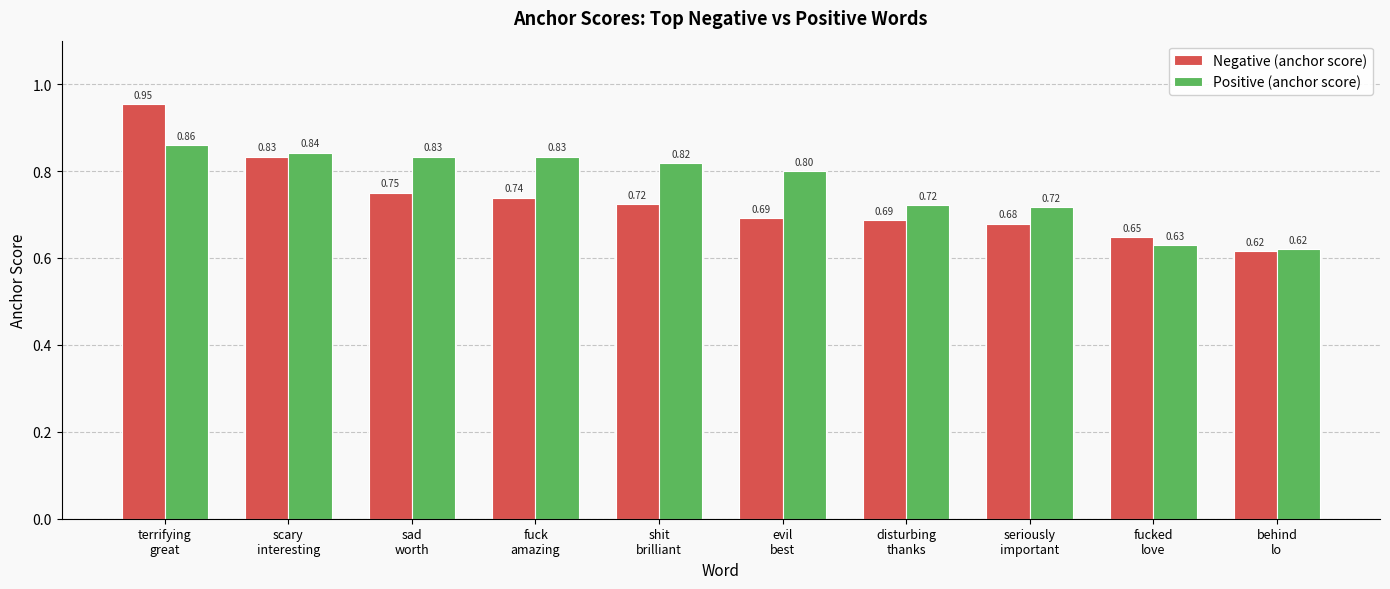

What is the average value of the Positive (anchor score) series?

0.8